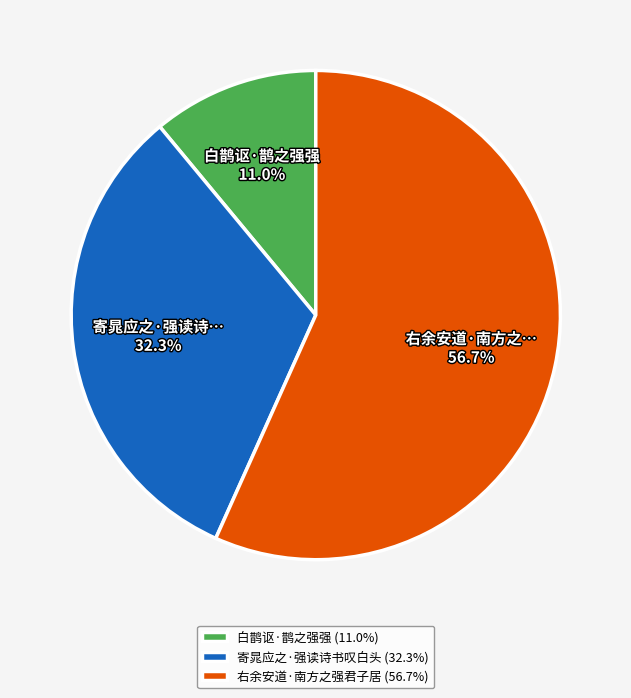

What is the total percentage of 右余安道·南方之强君子居 and 白鹊讴·鹊之强强?

67.7%